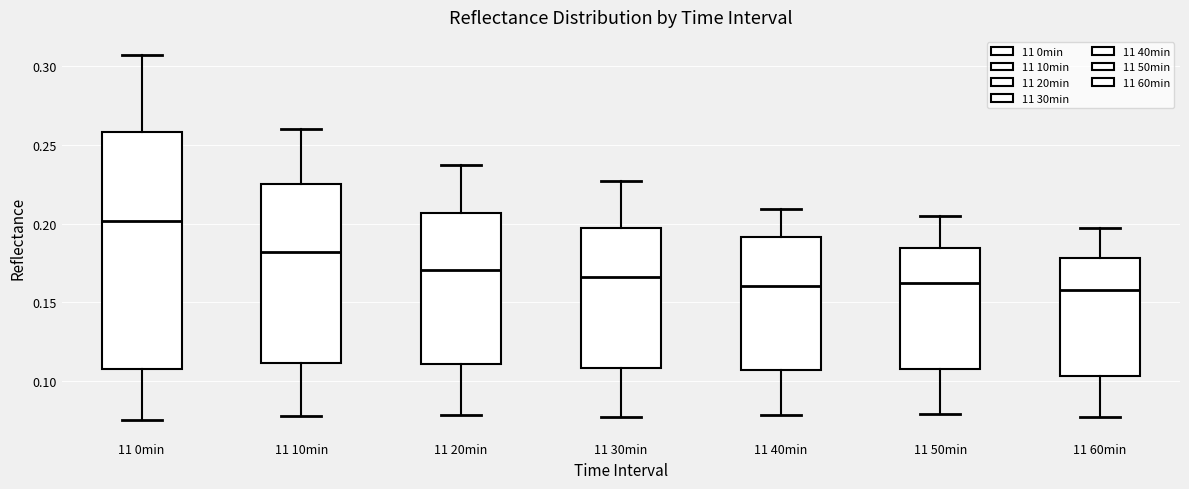

Reading left to right, read every box against the y-axis: the position of its median line, the range the box covers, and the ends of its whiskers. The values are not printed on the chart, so give them approximately, as read against the axis.

11 0min: median 0.200, box 0.110 to 0.260, whiskers 0.075 to 0.305
11 10min: median 0.180, box 0.110 to 0.225, whiskers 0.080 to 0.260
11 20min: median 0.170, box 0.110 to 0.205, whiskers 0.080 to 0.235
11 30min: median 0.165, box 0.110 to 0.195, whiskers 0.075 to 0.225
11 40min: median 0.160, box 0.105 to 0.190, whiskers 0.080 to 0.210
11 50min: median 0.165, box 0.110 to 0.185, whiskers 0.080 to 0.205
11 60min: median 0.160, box 0.105 to 0.180, whiskers 0.075 to 0.200